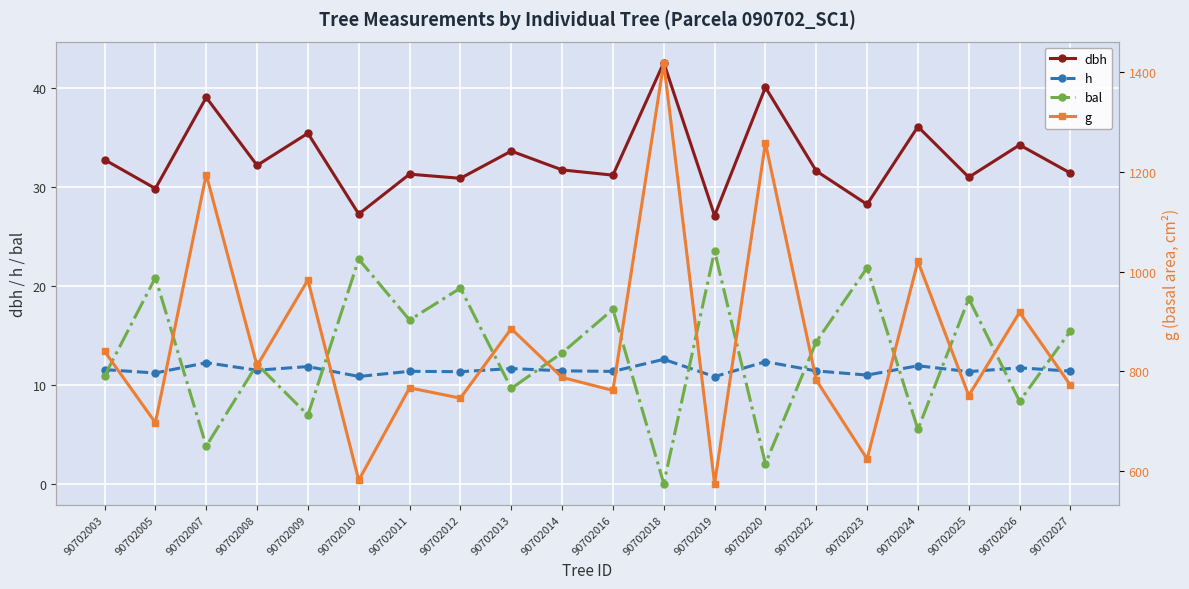

What is the value of the g point at the 14th from the left?

1258.1